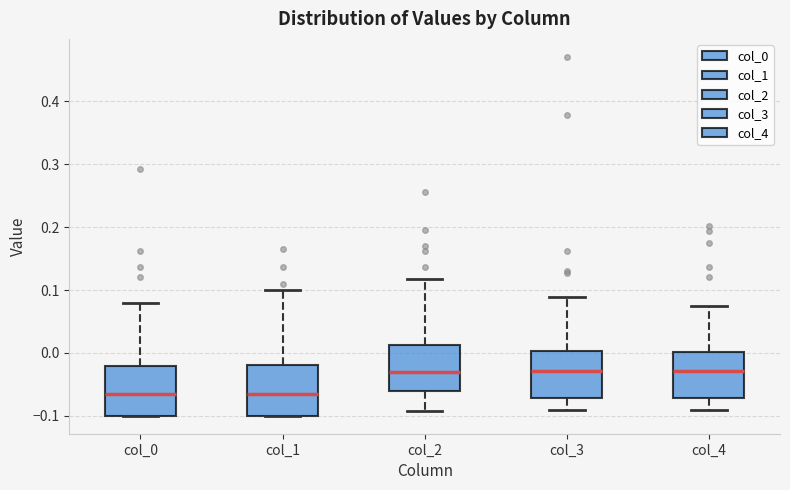

Reading left to right, transcribe this box plot: for each box, give where its median line is, the range the box spans, and where its two whiskers end, as read against the y-axis. The values are not printed on the chart, so give them approximately, as read against the axis.

col_0: median -0.07, box -0.10 to -0.02, whiskers -0.10 to 0.08
col_1: median -0.06, box -0.10 to -0.02, whiskers -0.10 to 0.10
col_2: median -0.03, box -0.06 to 0.01, whiskers -0.09 to 0.12
col_3: median -0.03, box -0.07 to 0.00, whiskers -0.09 to 0.09
col_4: median -0.03, box -0.07 to 0.00, whiskers -0.09 to 0.07